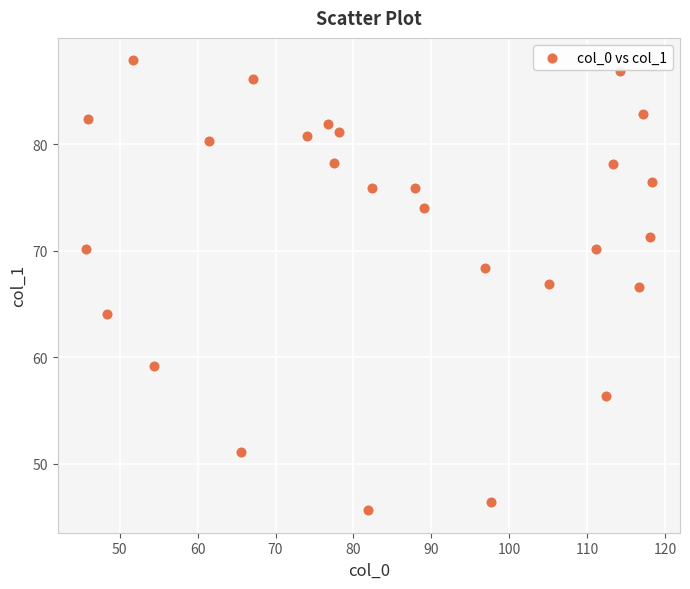

What is the range of X values (max minus min)?

72.6